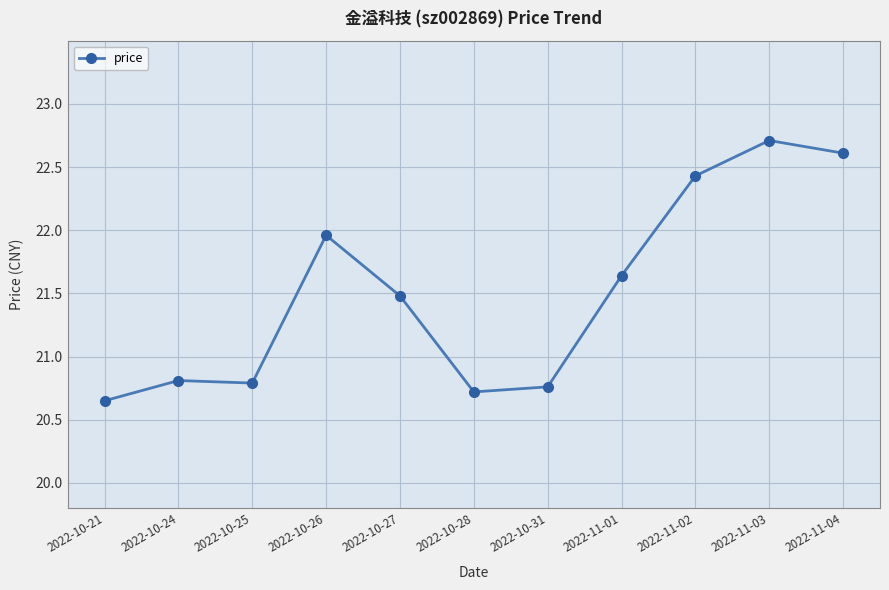

The chart shows a value of 37.1 at 2022-10-25. True or false?

False